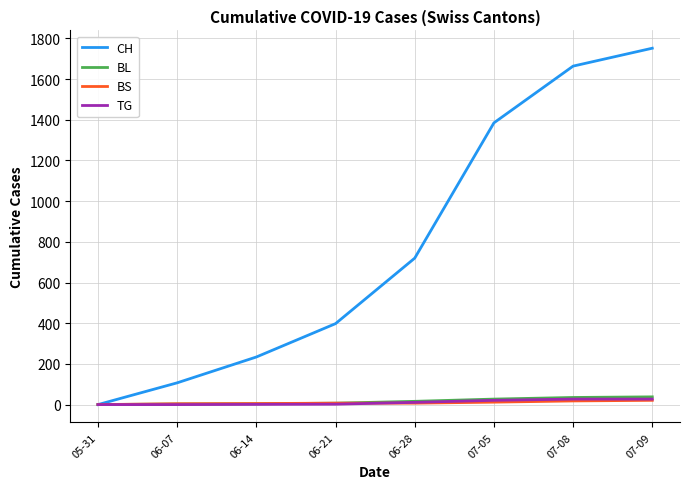

How many values in the BS series are below 7?

3